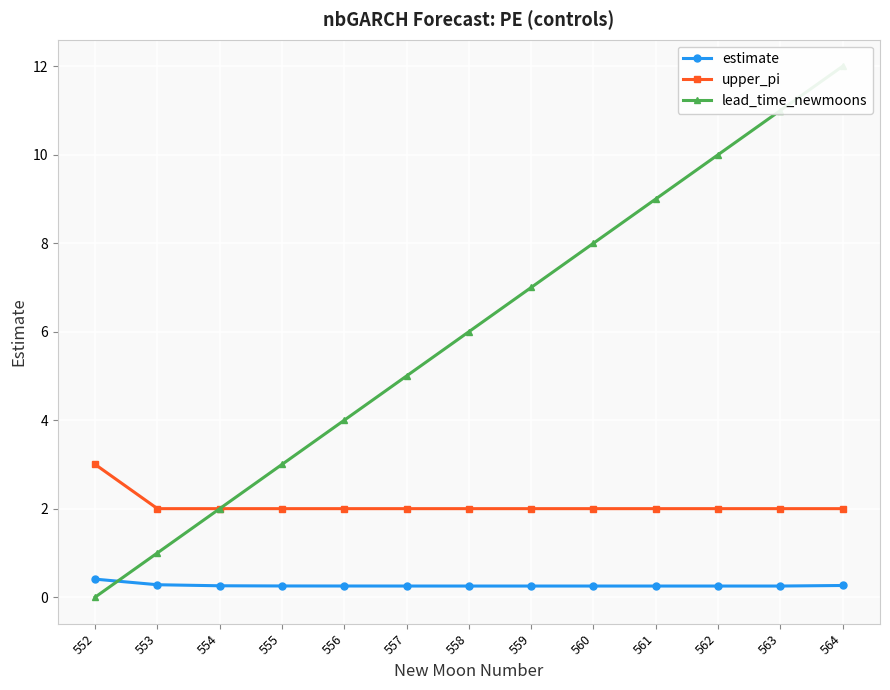

Where is the first local maximum for estimate?

560